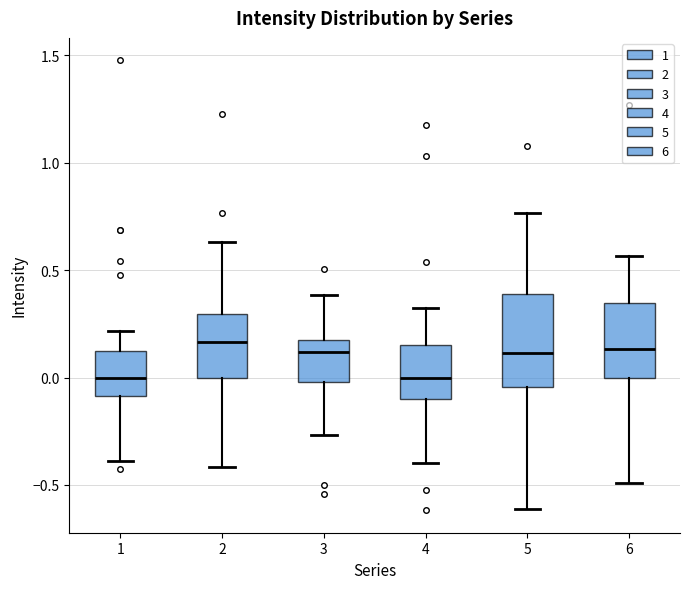

Reading left to right, transcribe this box plot: for each box, give where its median line is, the range the box spans, and where its two whiskers end, as read against the y-axis. The values are not printed on the chart, so give them approximately, as read against the axis.

1: median 0.00, box -0.10 to 0.10, whiskers -0.40 to 0.20
2: median 0.15, box 0.00 to 0.30, whiskers -0.40 to 0.65
3: median 0.10, box 0.00 to 0.15, whiskers -0.25 to 0.40
4: median 0.00, box -0.10 to 0.15, whiskers -0.40 to 0.35
5: median 0.10, box -0.05 to 0.40, whiskers -0.60 to 0.75
6: median 0.15, box 0.00 to 0.35, whiskers -0.50 to 0.55